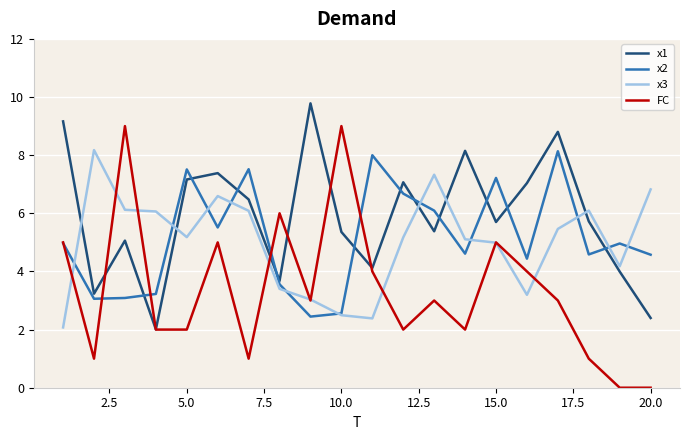

What is the highest value of the x1 series?

9.8